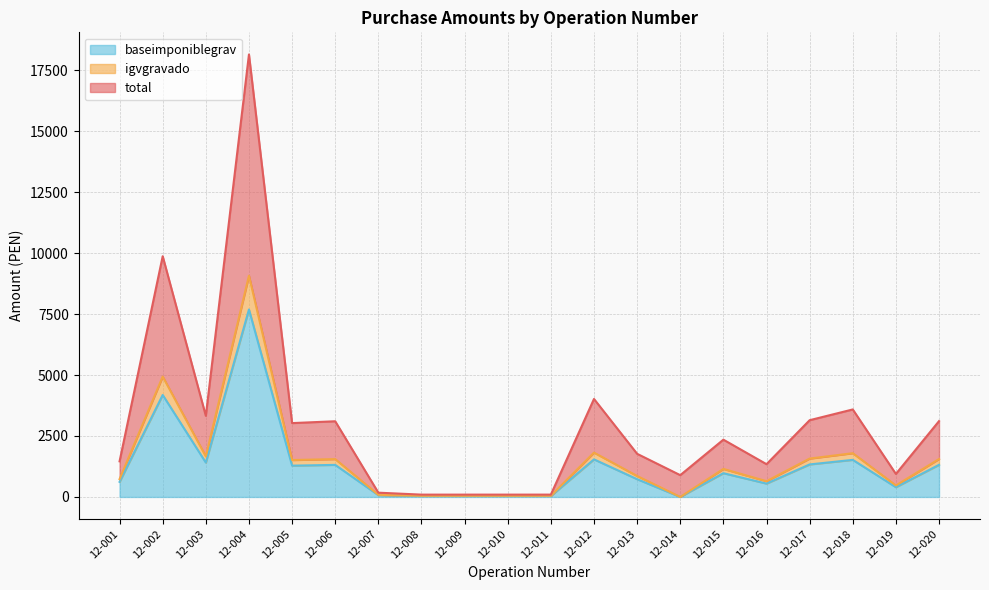

True or false: igvgravado and baseimponiblegrav cross at least once.

False